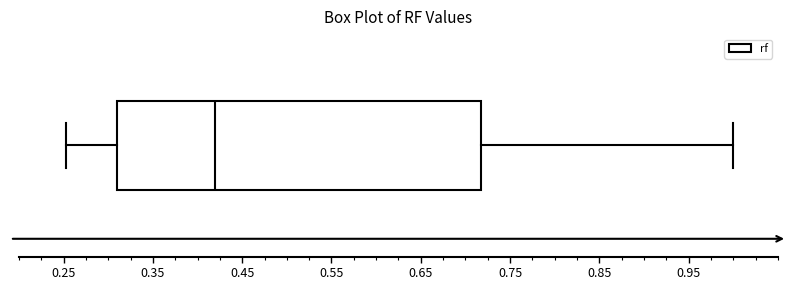

Transcribe this box plot: give where the median line is, the range the box spans, and where the two whiskers end, as read against the x-axis. The values are not printed on the chart, so give them approximately, as read against the axis.

median 0.42, box 0.31 to 0.72, whiskers 0.25 to 1.00